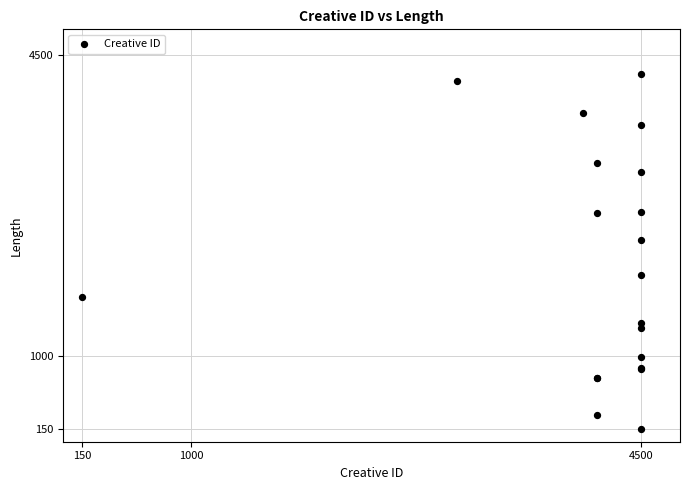

What Y value in the scatter plot is closest to 2214?

2343.1